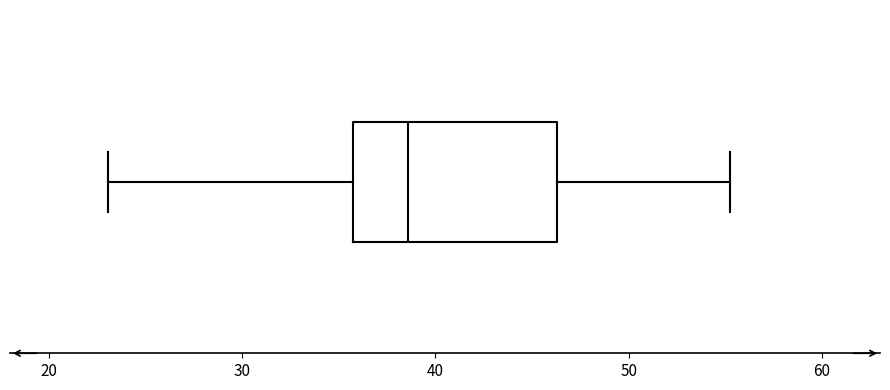

Read this box plot against the x-axis: the position of the median line, the range covered by the box, and the ends of both whiskers. The values are not printed on the chart, so give them approximately, as read against the axis.

median 39, box 36 to 46, whiskers 23 to 55